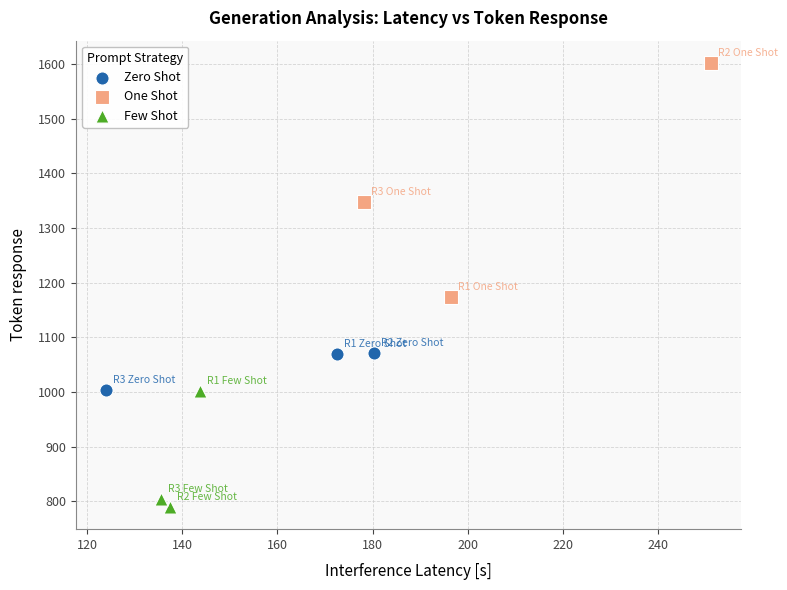

Which series reaches the maximum Y coordinate?

One Shot